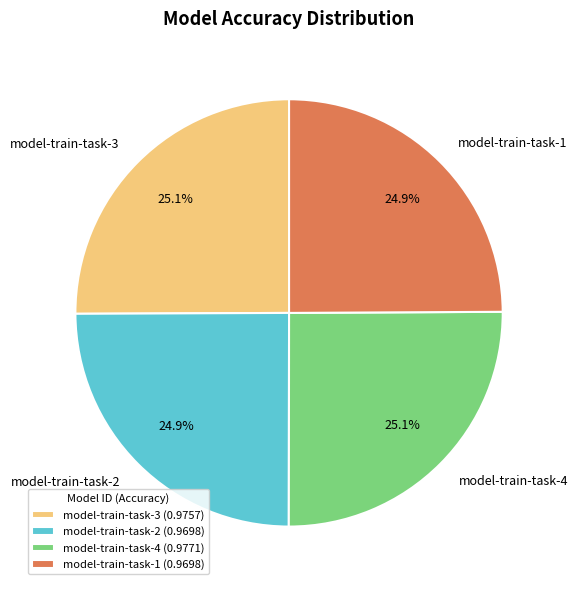

How many segments does this pie chart have?

4